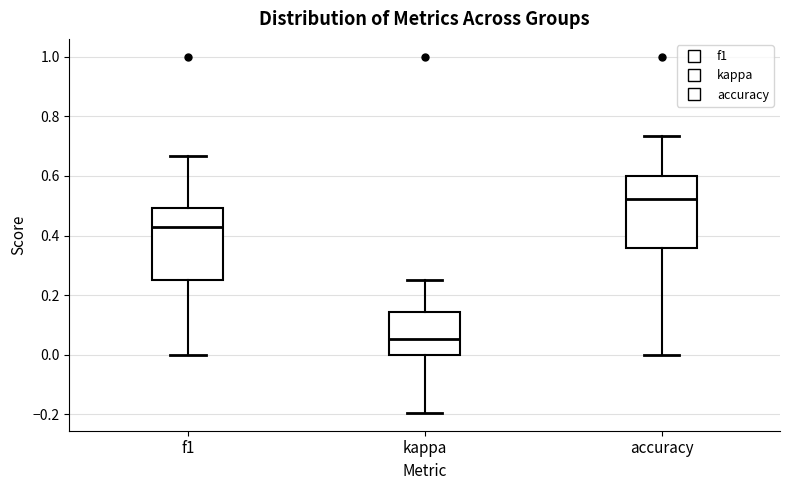

Which box has the lowest median line?

kappa